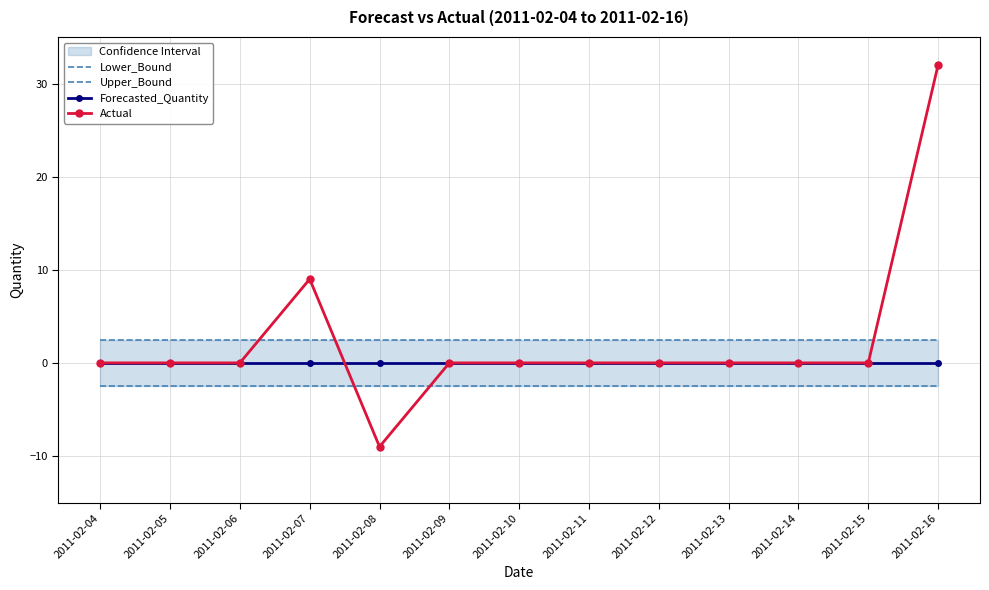

What is the average value of the Actual series?

2